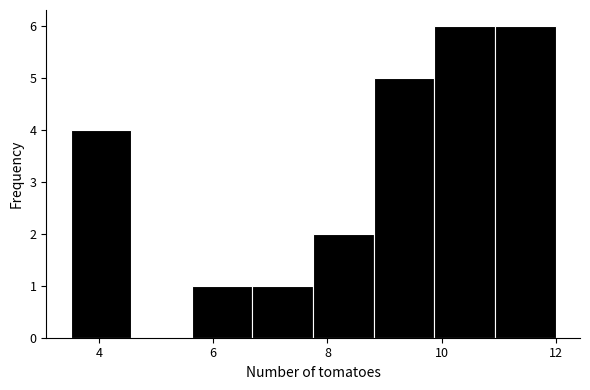

How tall is the bar that spans 5.6 to 6.6 on the x-axis? Neither the bar edges nor the heights are printed on the chart, so give them approximately, as read against the axes.

1